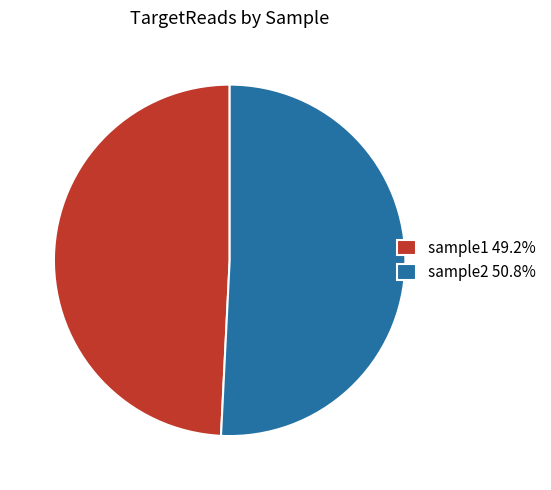

Is sample2 50.8% the majority of the pie?

Yes